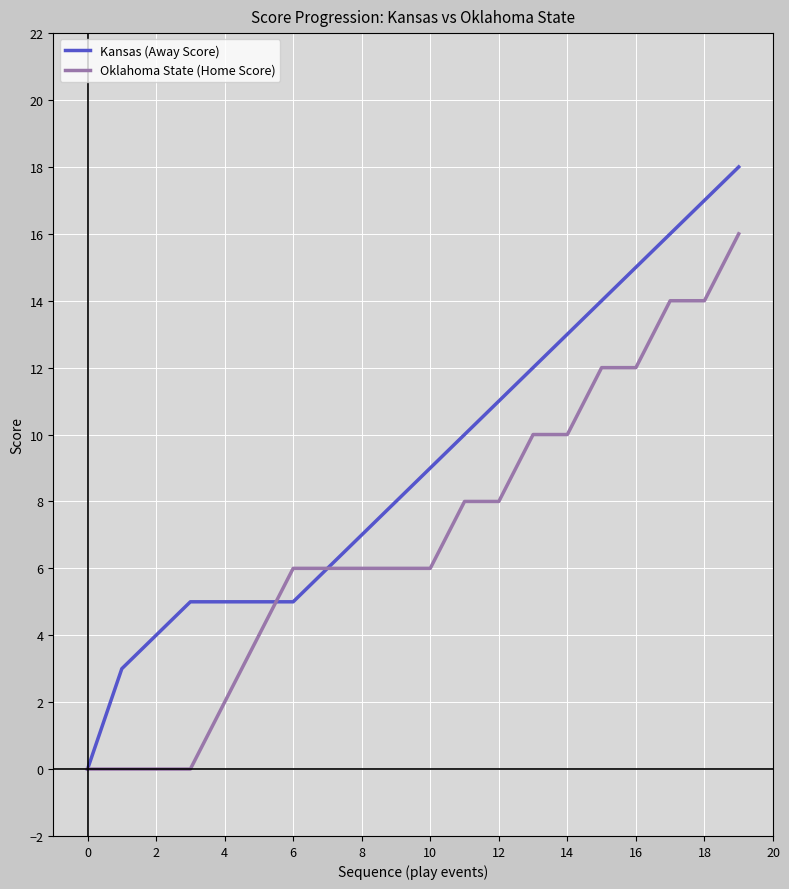

Which series has the largest range (max minus min)?

Kansas (Away Score)